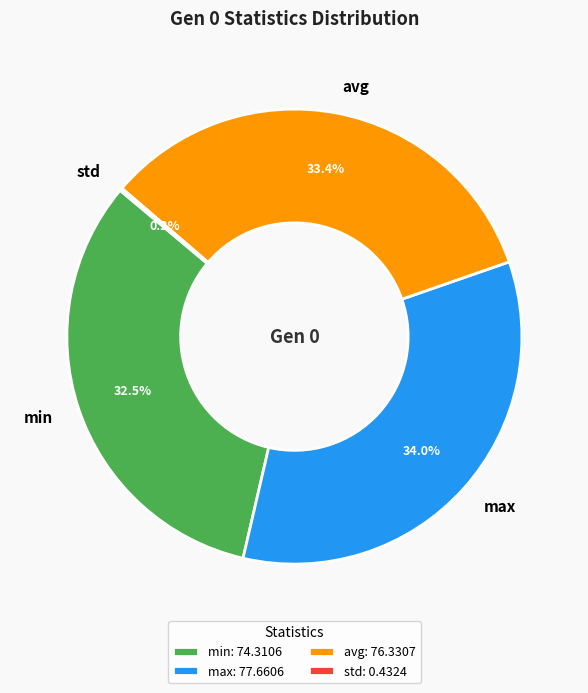

Approximately how many times larger is the value at min compared to avg?

1.0